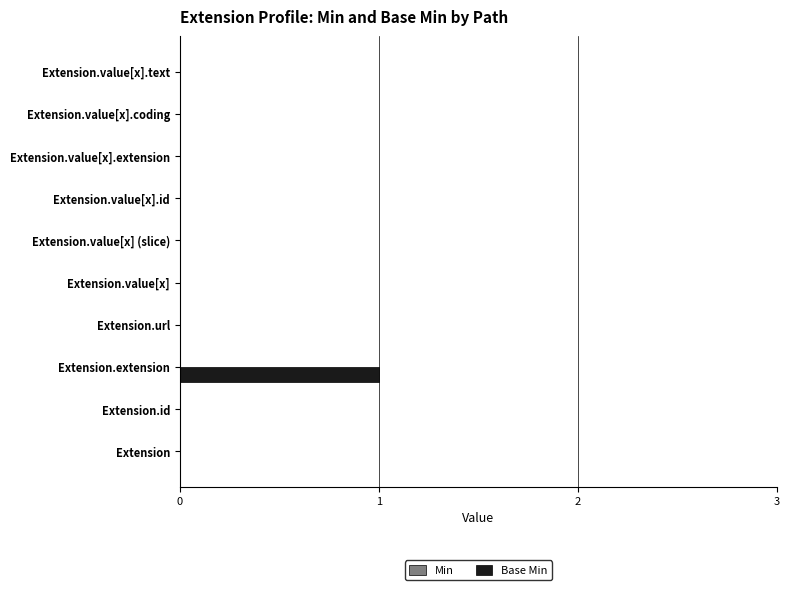

Count the number of categories in the chart.

10